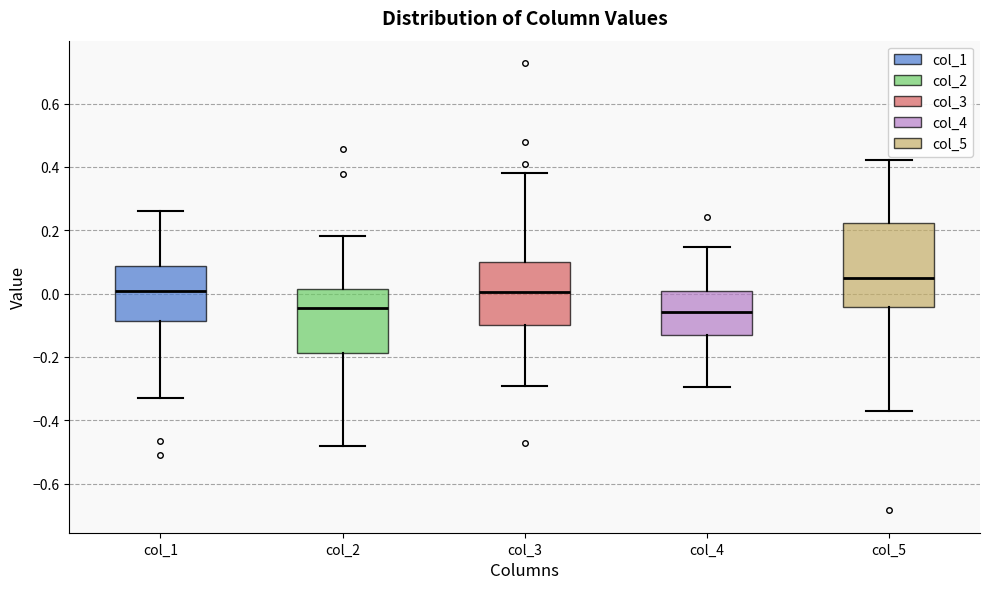

Where does the upper whisker of the box for col_4 end on the y-axis? The values are not printed on the chart, so give them approximately, as read against the axis.

0.14